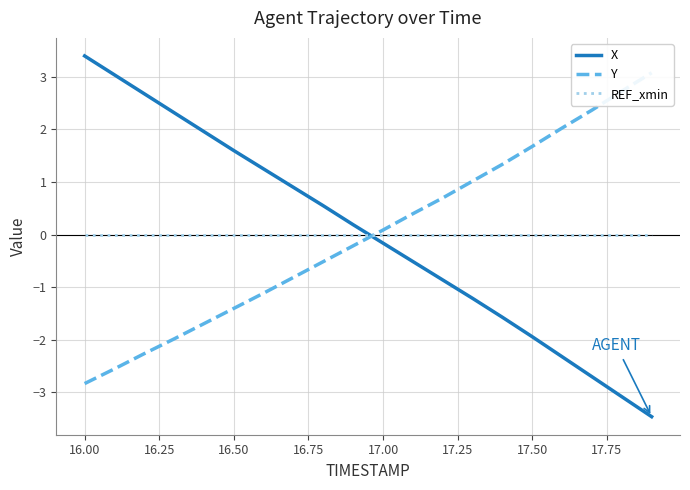

Which series ends up on top after the final intersection of X and REF_xmin?

REF_xmin